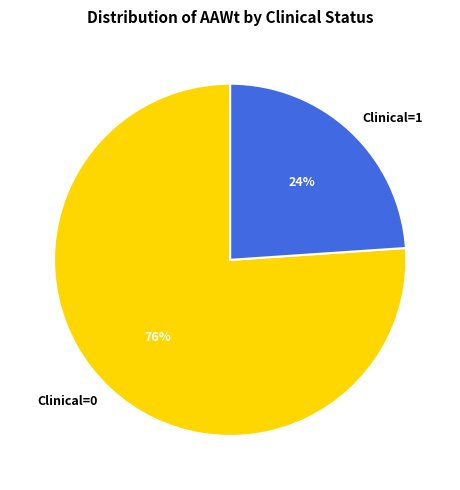

True or false: Clinical=0 accounts for 23% of the total.

False